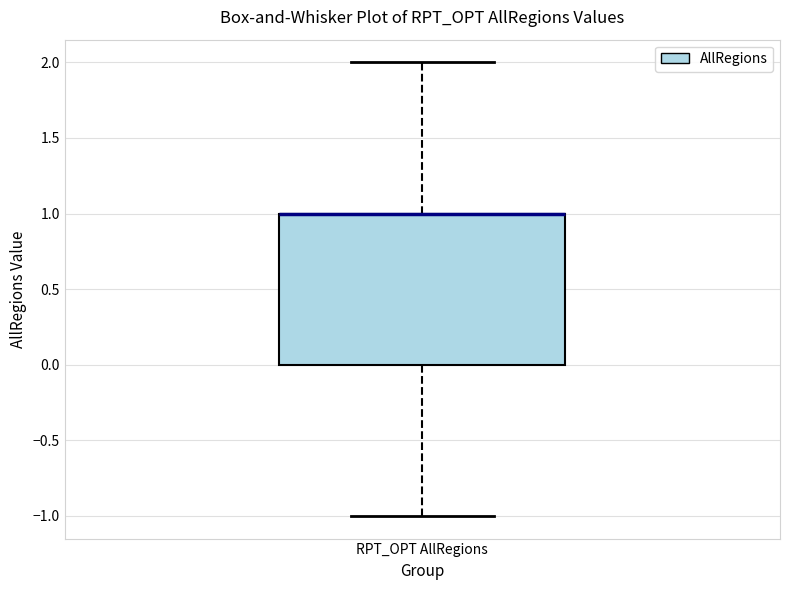

Where is the lower edge of the box for RPT_OPT AllRegions on the y-axis? The values are not printed on the chart, so give them approximately, as read against the axis.

0